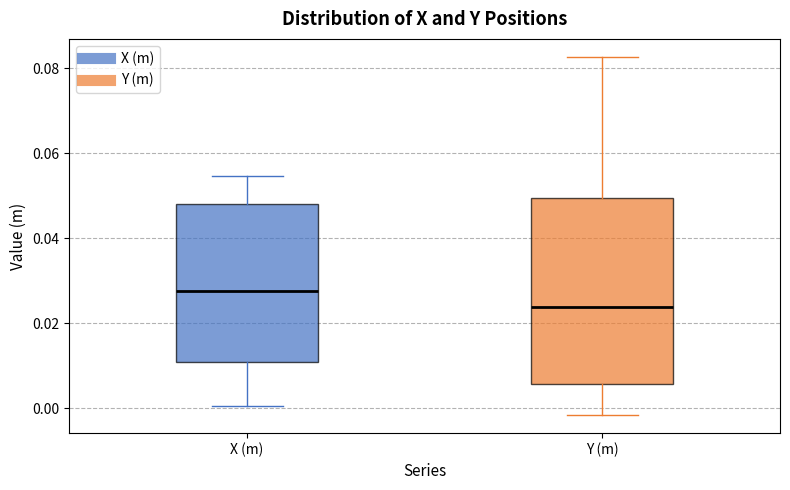

Where is the lower edge of the box for Y (m) on the y-axis? The values are not printed on the chart, so give them approximately, as read against the axis.

0.006